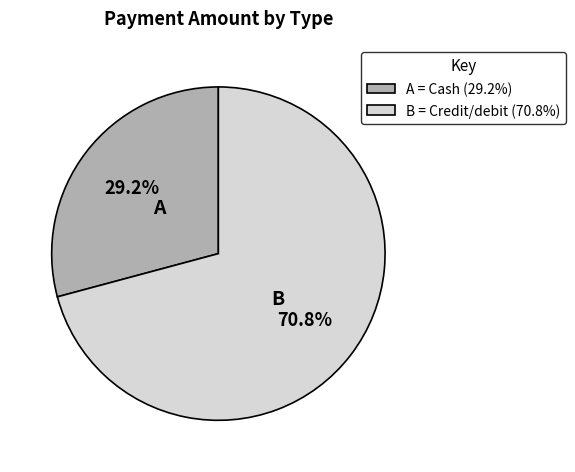

What percentage is NOT represented by B = Credit/debit (70.8%)?

29.2%